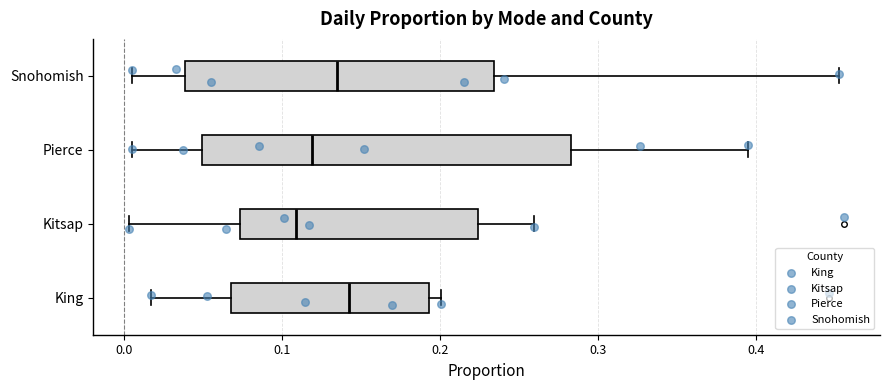

Where is the left edge of the box for Kitsap on the x-axis? The values are not printed on the chart, so give them approximately, as read against the axis.

0.07